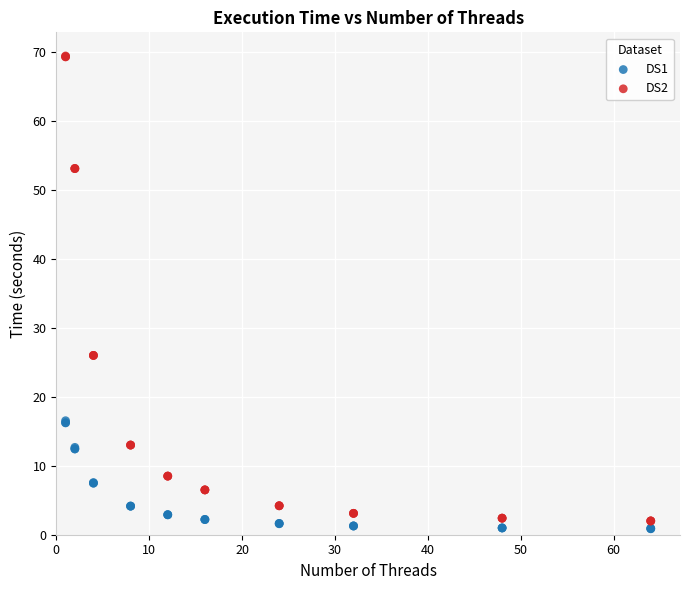

What are all the series names shown in the legend?

DS1, DS2